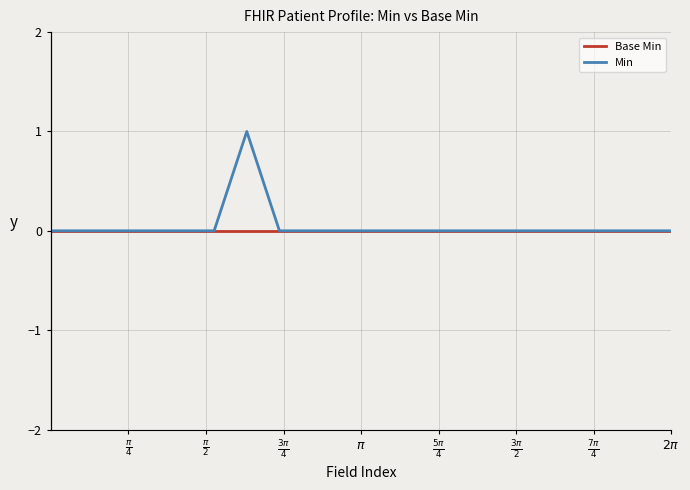

Reading left to right, transcribe all the data shown in this chart.

Base Min: 0	0	0	0	0	0	0	0	0	0	0	0	0	0	0	0	0	0	0	0
Min: 0	0	0	0	0	0	1	0	0	0	0	0	0	0	0	0	0	0	0	0